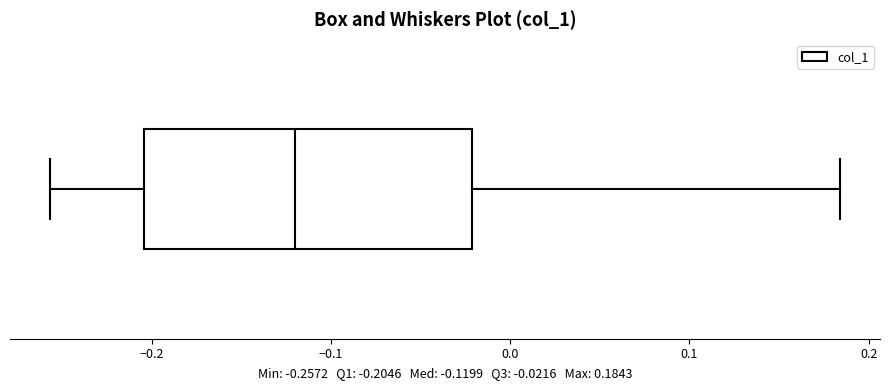

Transcribe this box plot: give where the median line is, the range the box spans, and where the two whiskers end, as read against the x-axis. The values are not printed on the chart, so give them approximately, as read against the axis.

median -0.12, box -0.20 to -0.02, whiskers -0.26 to 0.18